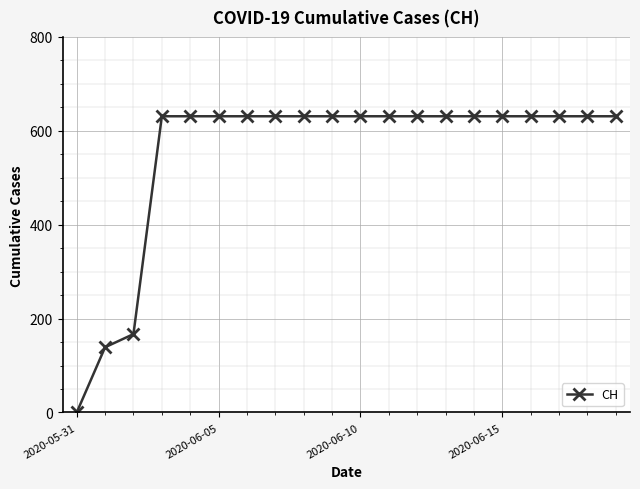

What is the average value?

552